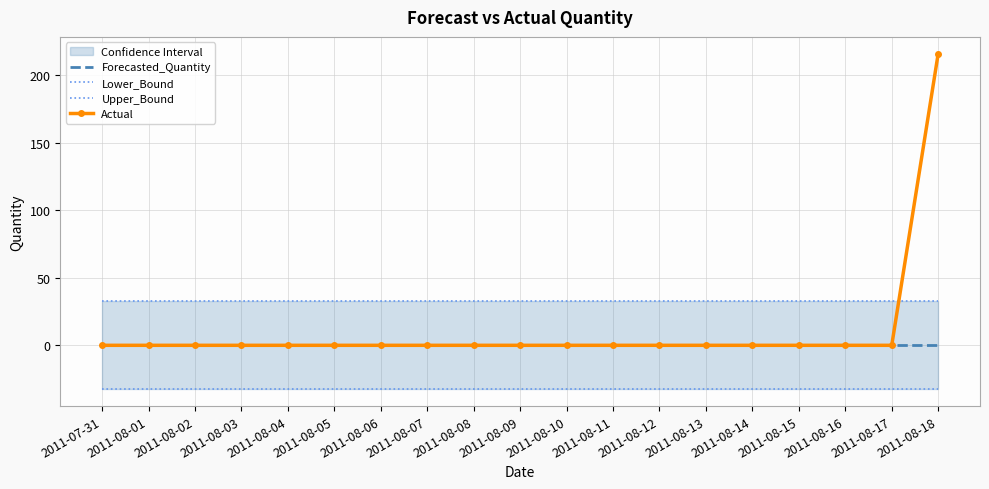

Which has a higher value, 2011-08-18 or 2011-08-17?

2011-08-18